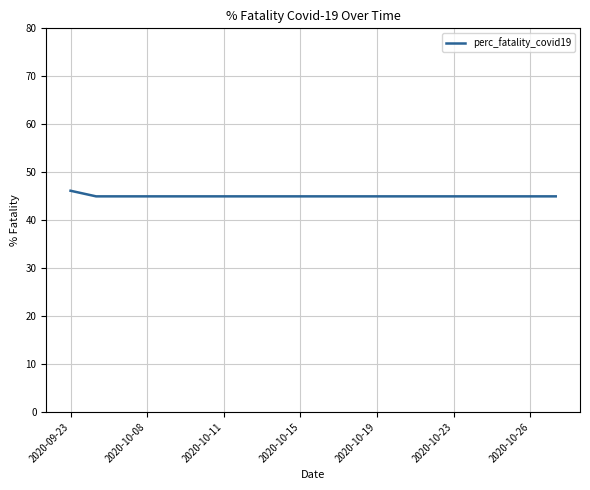

What is the greatest value displayed?

46.1